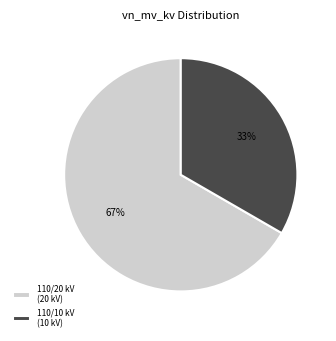

Between 110/20 kV (20 kV) and 110/10 kV (10 kV), which is larger?

110/20 kV (20 kV)